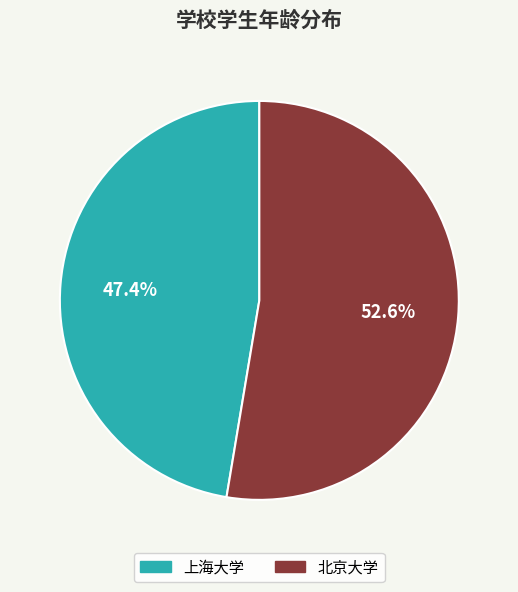

Which category has the biggest portion of the pie?

北京大学